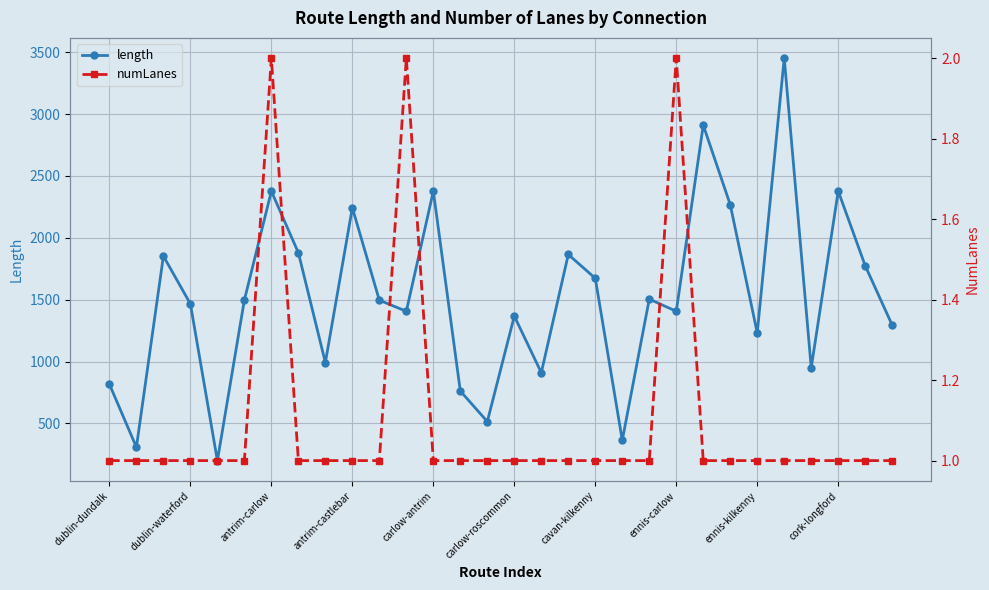

What is the value of the length point at the 25th from the left?

1231.4